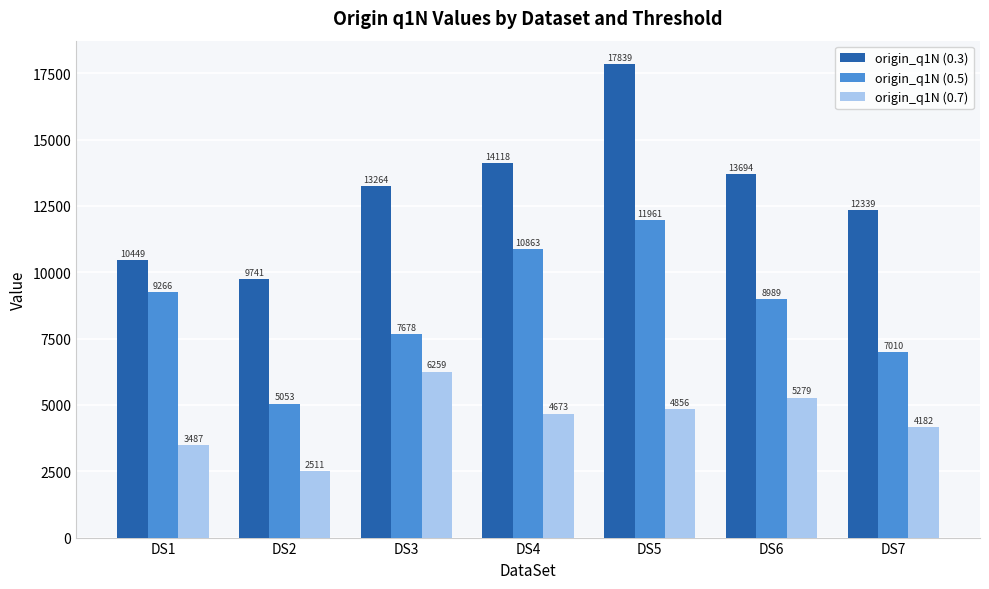

At which label does origin_q1N (0.5) reach its peak?

DS5